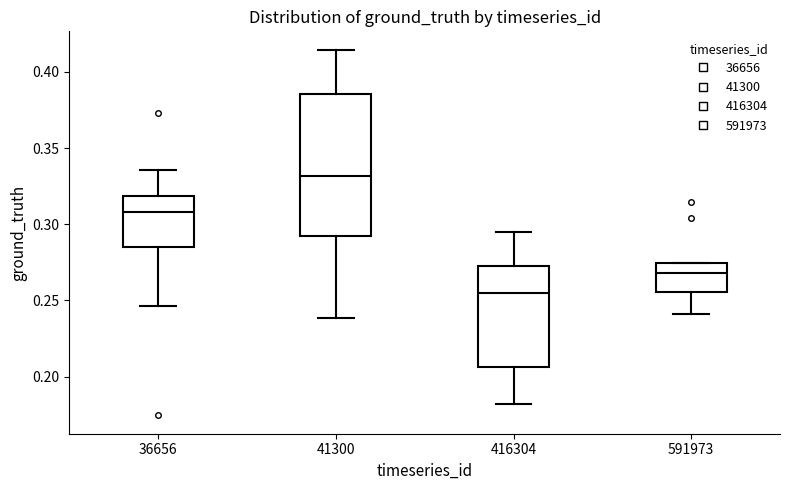

Reading left to right, read every box against the y-axis: the position of its median line, the range the box covers, and the ends of its whiskers. The values are not printed on the chart, so give them approximately, as read against the axis.

36656: median 0.310, box 0.285 to 0.320, whiskers 0.245 to 0.335
41300: median 0.330, box 0.295 to 0.385, whiskers 0.240 to 0.415
416304: median 0.255, box 0.205 to 0.275, whiskers 0.180 to 0.295
591973: median 0.270, box 0.255 to 0.275, whiskers 0.240 to 0.275